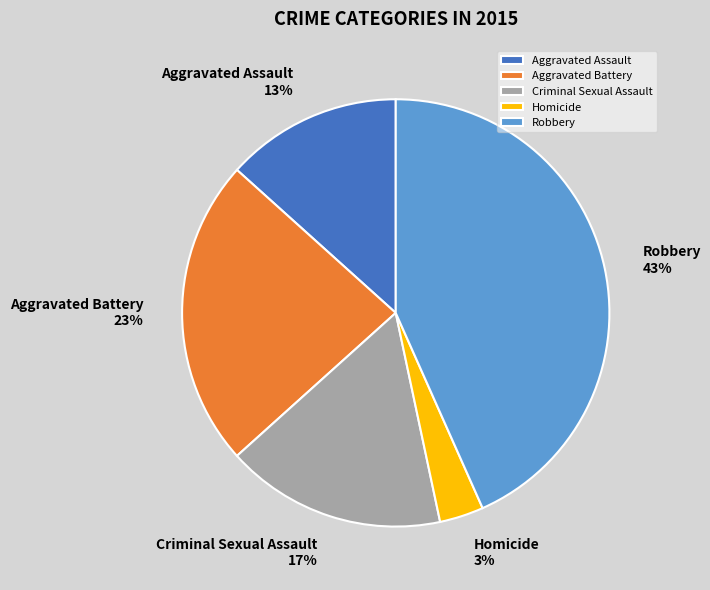

What is the smallest slice in the pie chart?

Homicide